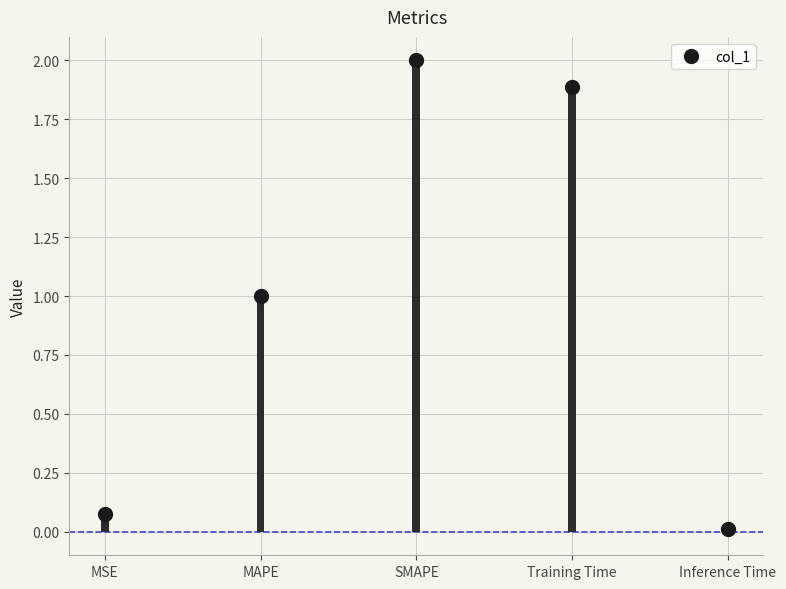

Reading left to right, list all the values displayed in this chart.

MSE=0.1	MAPE=1.0	SMAPE=2.0	Training Time=1.9	Inference Time=0.0